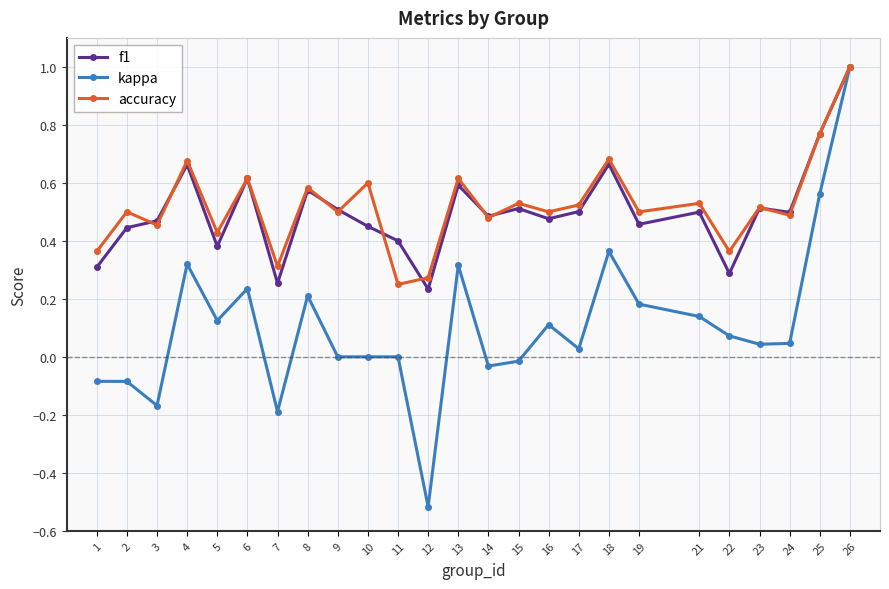

Which series has the largest range (max minus min)?

kappa